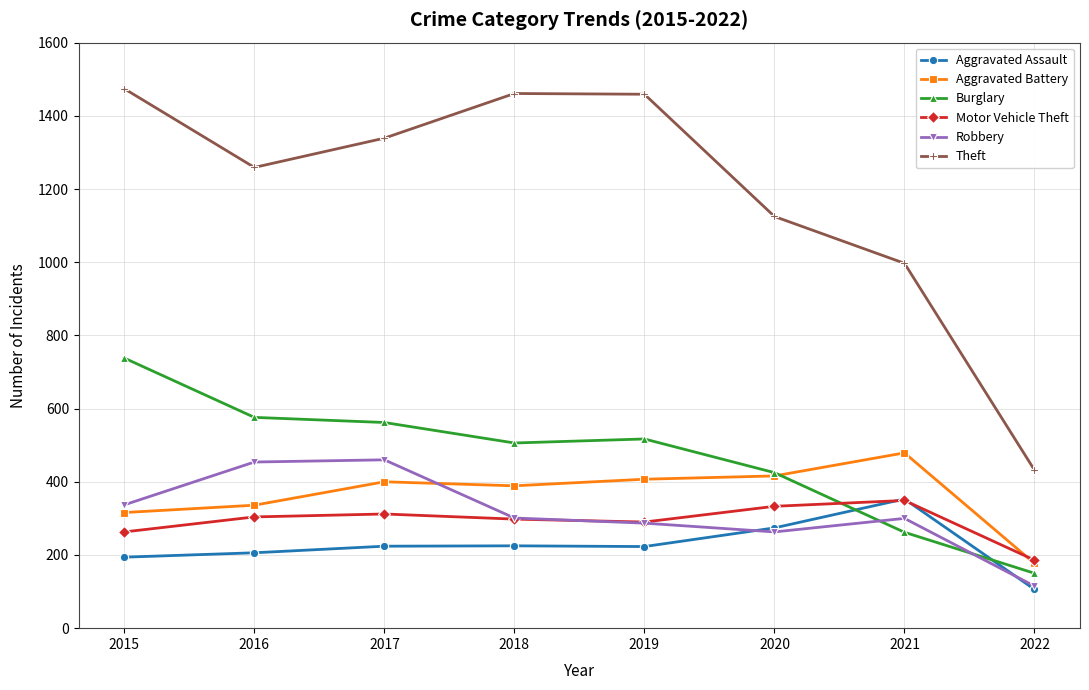

Which series ends up on top after the final intersection of Aggravated Battery and Burglary?

Aggravated Battery